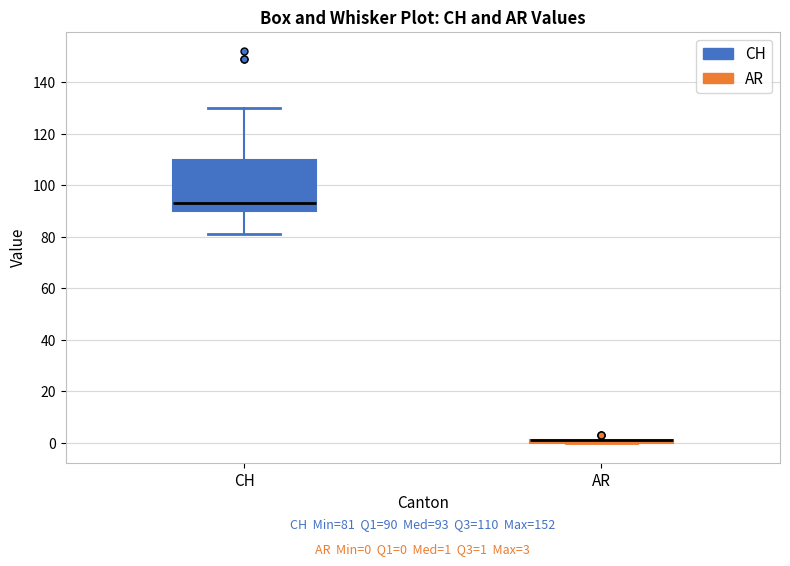

Comparing the boxes themselves (not the whiskers), which one is the tallest?

CH